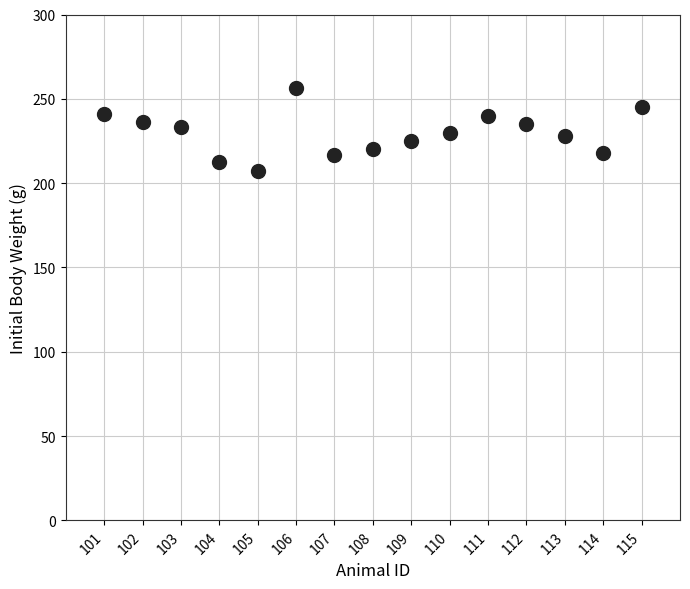

What is the range of Y values (max minus min)?

49.3